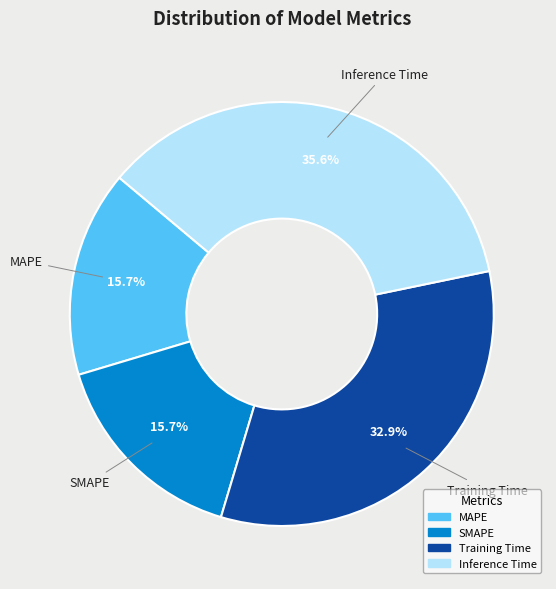

How much of the chart is everything except MAPE?

84.3%